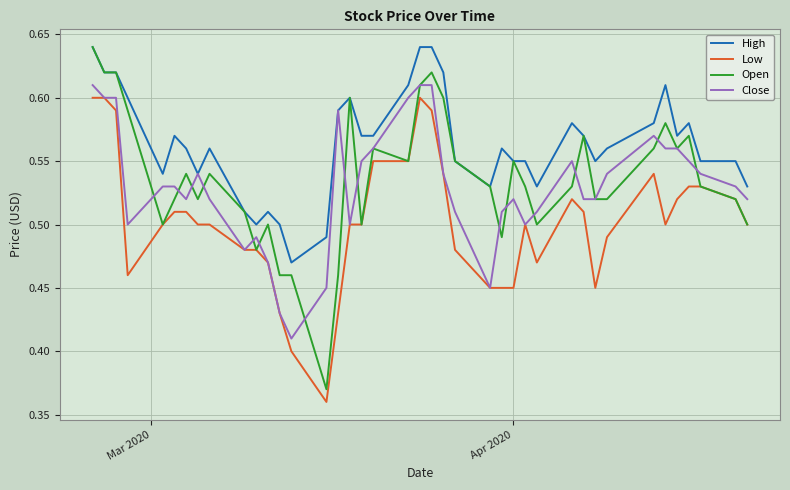

Which series has the largest total across all categories?

High